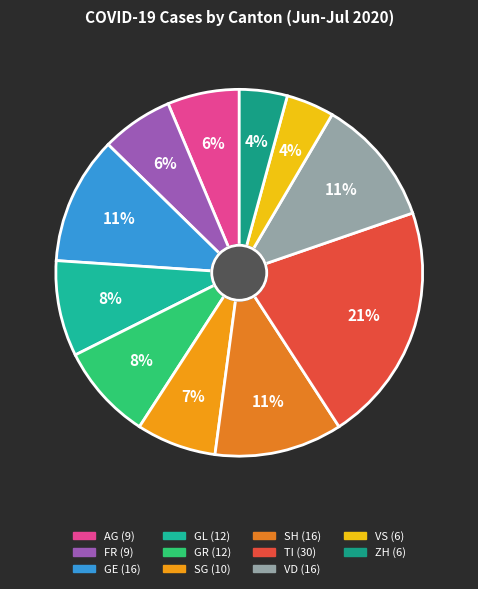

Which slice is the smallest?

VS